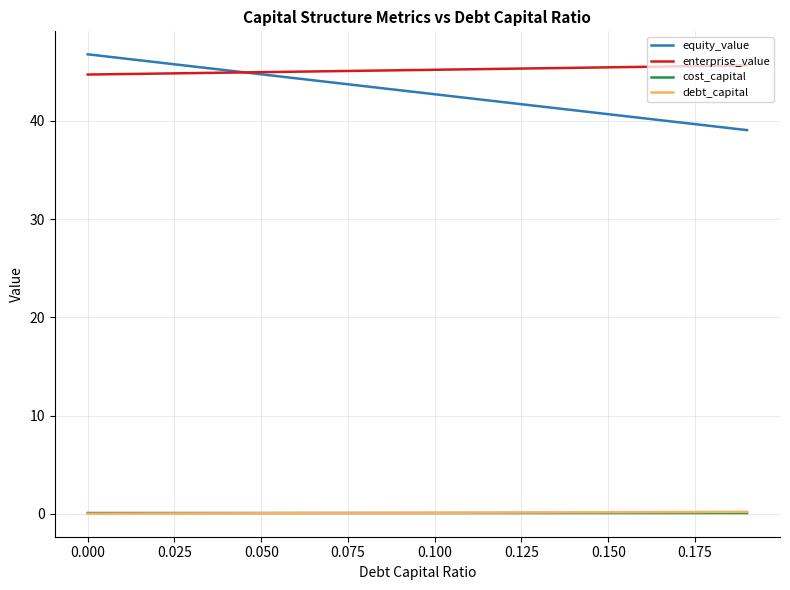

What is the maximum value shown in the chart?

46.8